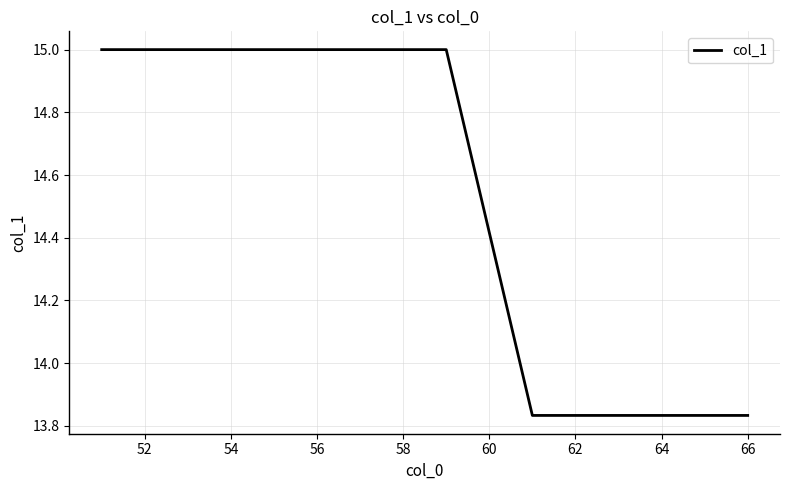

What is the maximum value shown in the chart?

15.0